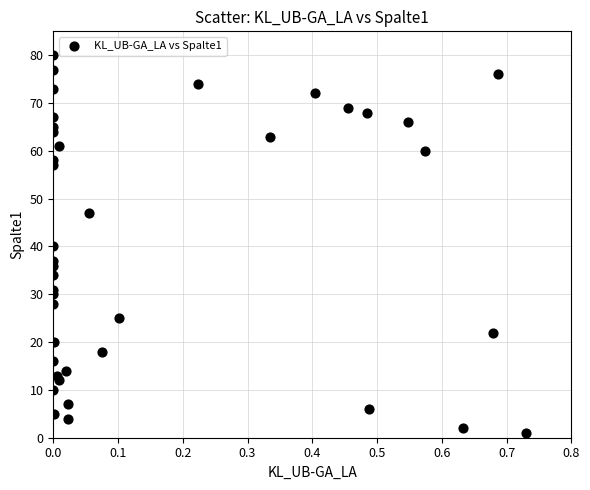

What is the range of Y values (max minus min)?

79